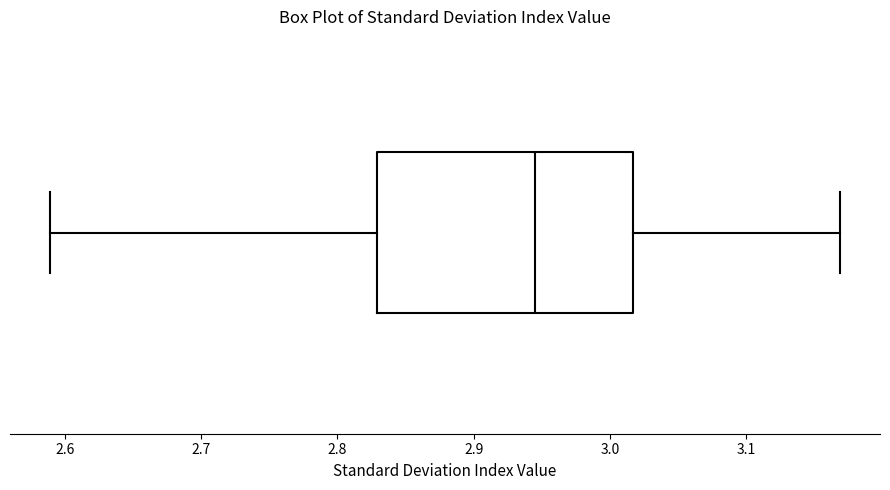

Read this box plot against the x-axis: the position of the median line, the range covered by the box, and the ends of both whiskers. The values are not printed on the chart, so give them approximately, as read against the axis.

median 2.94, box 2.83 to 3.02, whiskers 2.59 to 3.17